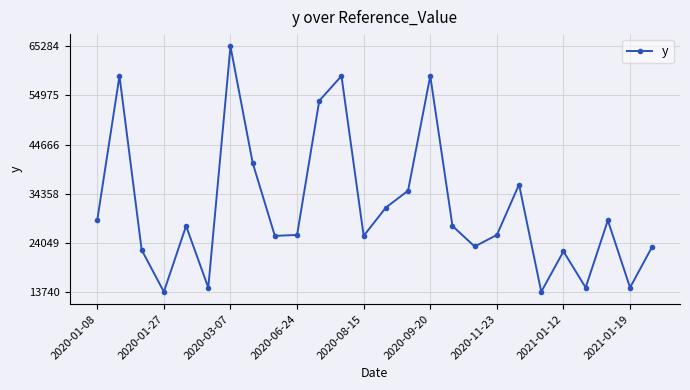

What is the difference between the second highest and minimum values?

45330